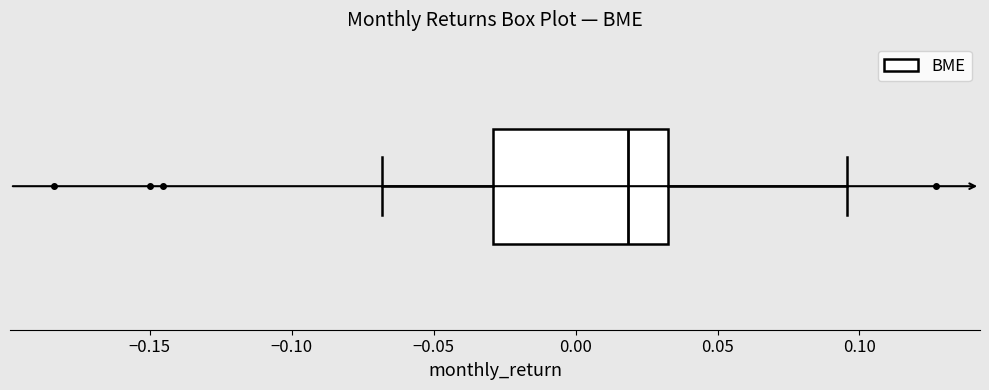

Transcribe this box plot: give where the median line is, the range the box spans, and where the two whiskers end, as read against the x-axis. The values are not printed on the chart, so give them approximately, as read against the axis.

median 0.020, box -0.030 to 0.035, whiskers -0.070 to 0.095